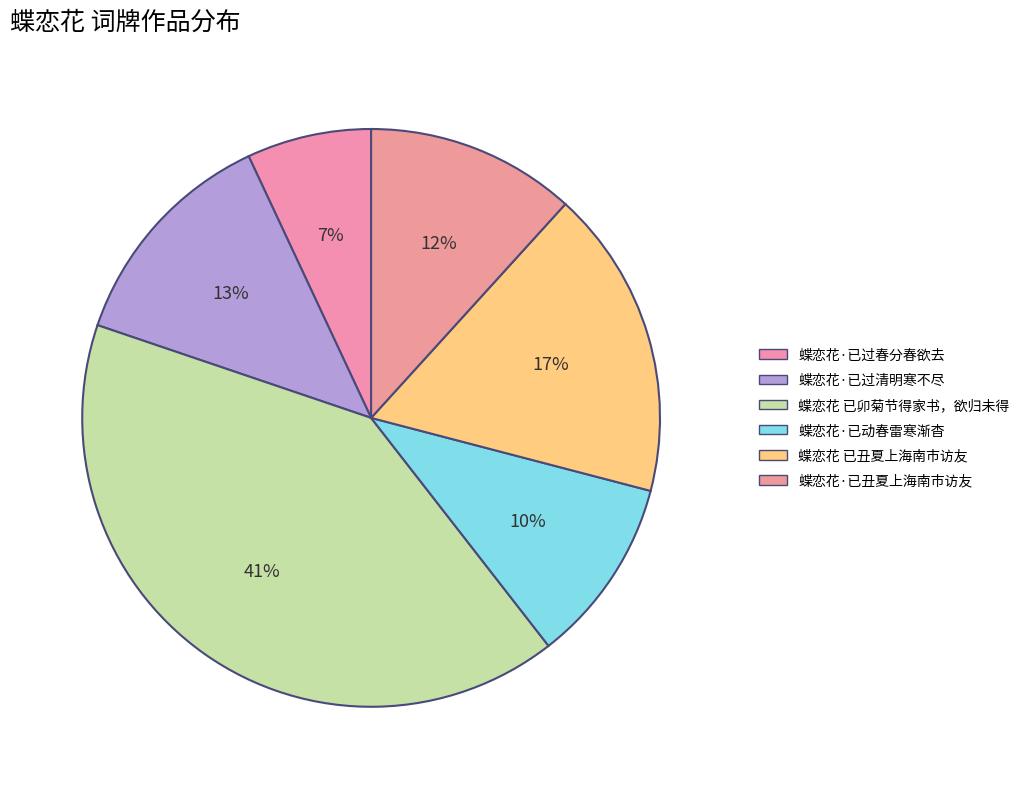

How many slices are in this pie chart?

6